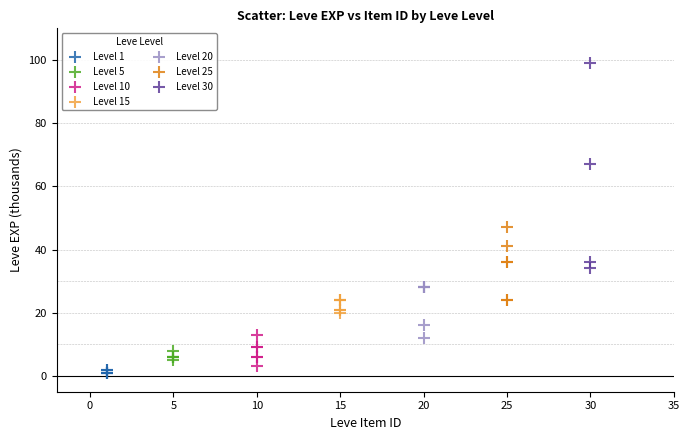

Which series reaches the maximum Y coordinate?

Level 30